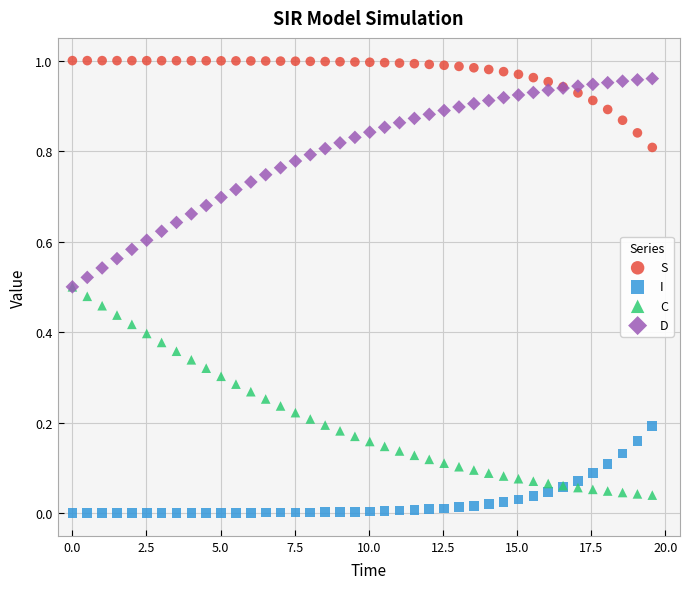

Which series reaches the maximum Y coordinate?

S